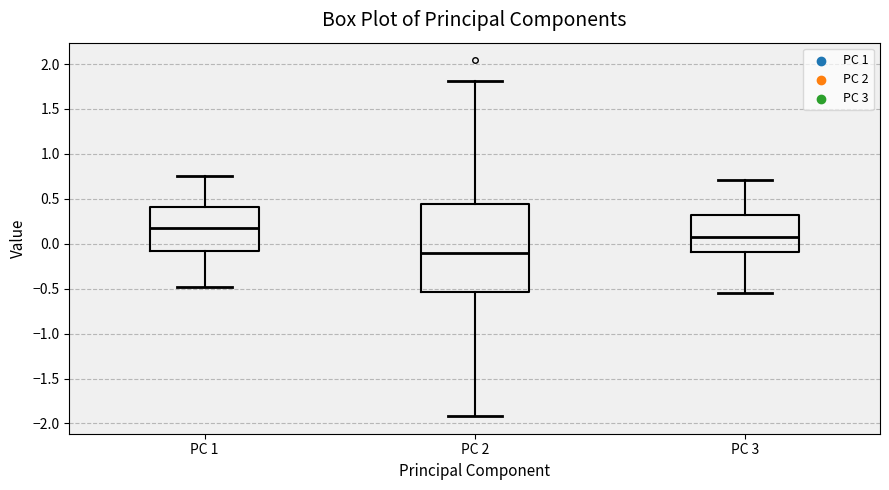

Reading left to right, read every box against the y-axis: the position of its median line, the range the box covers, and the ends of its whiskers. The values are not printed on the chart, so give them approximately, as read against the axis.

PC 1: median 0.20, box -0.10 to 0.40, whiskers -0.50 to 0.75
PC 2: median -0.10, box -0.55 to 0.45, whiskers -1.90 to 1.80
PC 3: median 0.10, box -0.10 to 0.30, whiskers -0.55 to 0.70